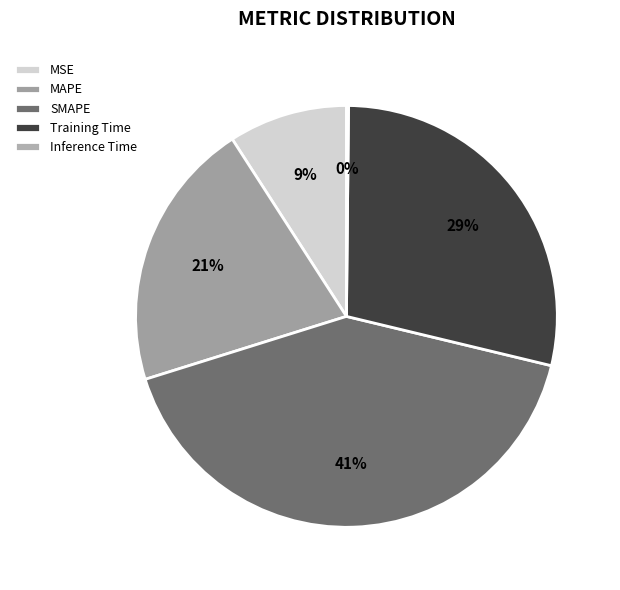

What is the largest slice in the pie chart?

SMAPE